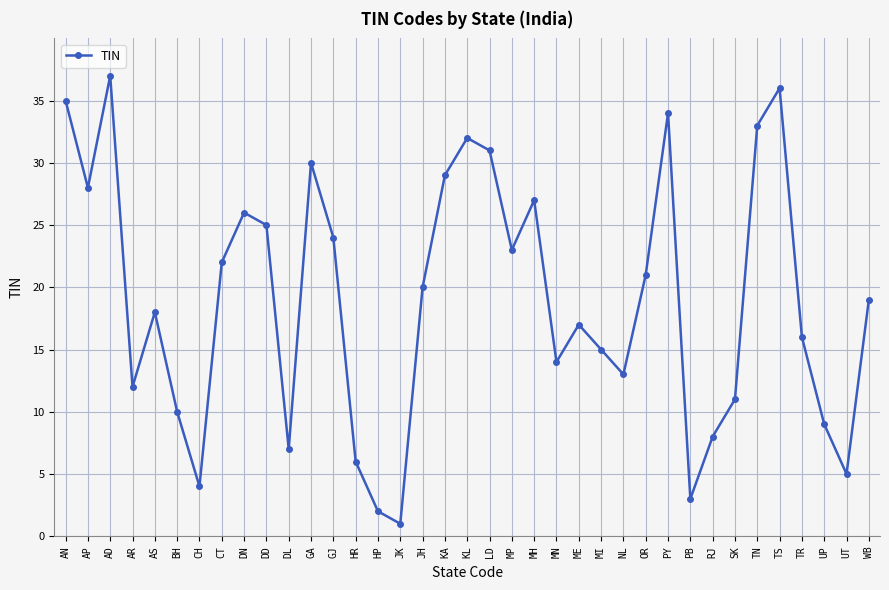

True or false: there are more than 0 points higher than both neighbors.

True